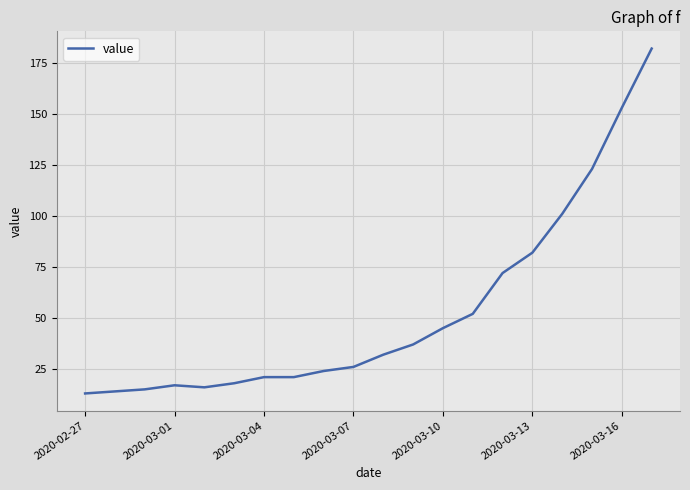

What is the difference between the maximum and minimum values?

169